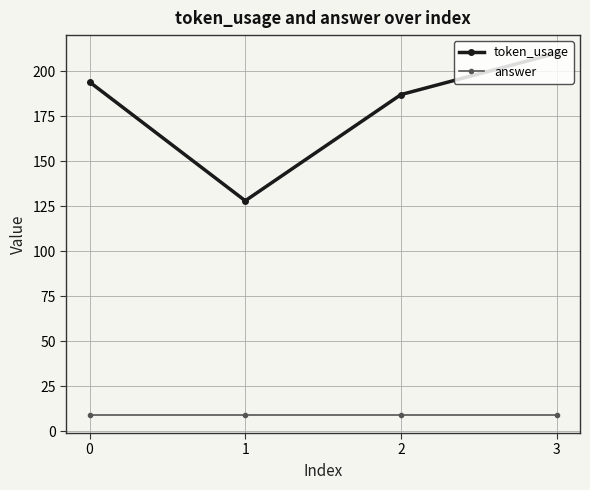

The value of token_usage at 1 is 72. True or false?

False